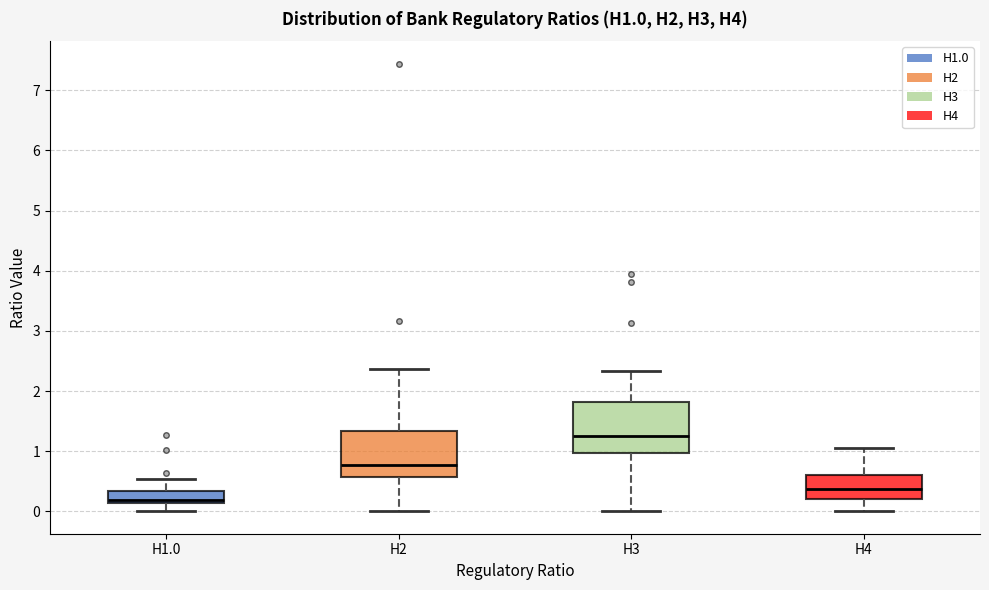

Which box's median line is the lowest?

Н1.0